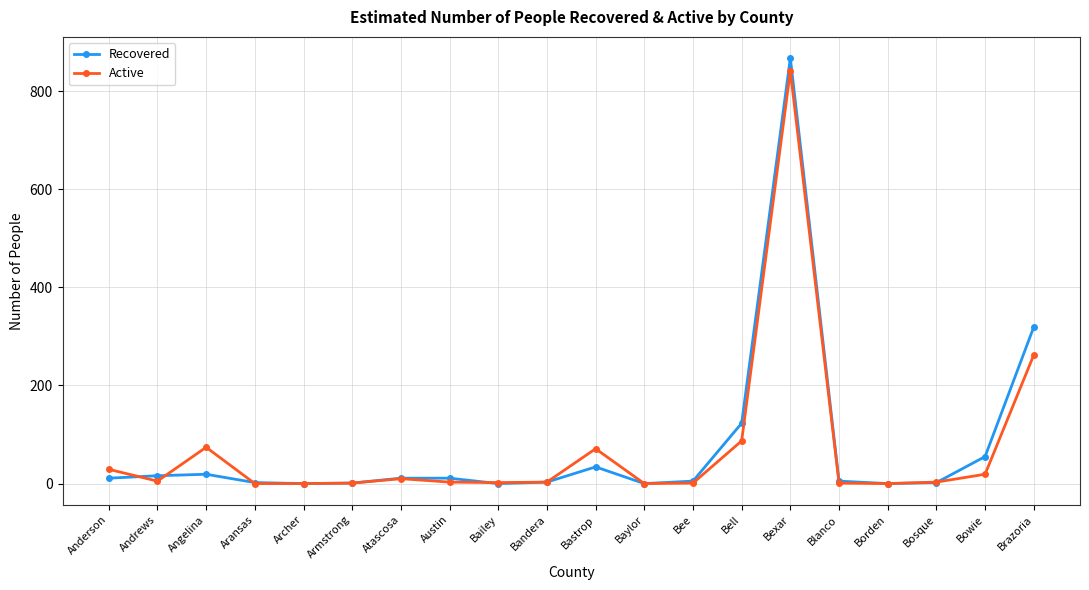

Which category has the highest value across all series?

Bexar